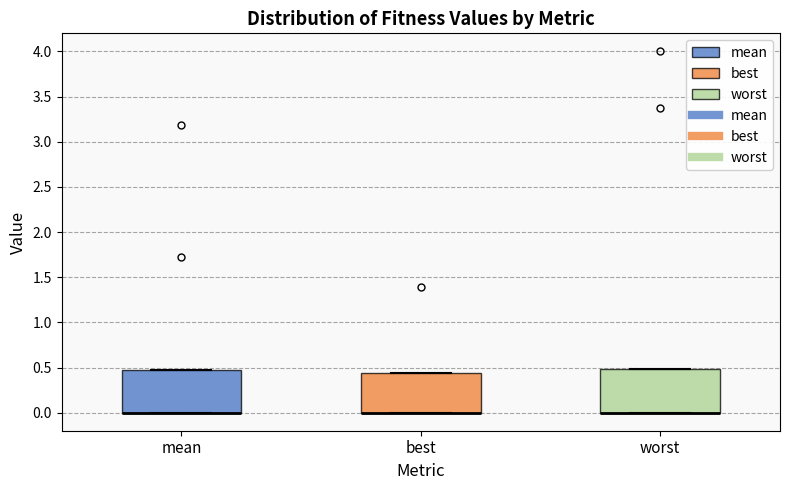

Reading left to right, transcribe this box plot: for each box, give where its median line is, the range the box spans, and where its two whiskers end, as read against the y-axis. The values are not printed on the chart, so give them approximately, as read against the axis.

mean: median 0.00 (drawn on the box's lower edge), box 0.00 to 0.45, whiskers 0.00 to 0.45
best: median 0.00 (drawn on the box's lower edge), box 0.00 to 0.45, whiskers 0.00 to 0.45
worst: median 0.00 (drawn on the box's lower edge), box 0.00 to 0.50, whiskers 0.00 to 0.50